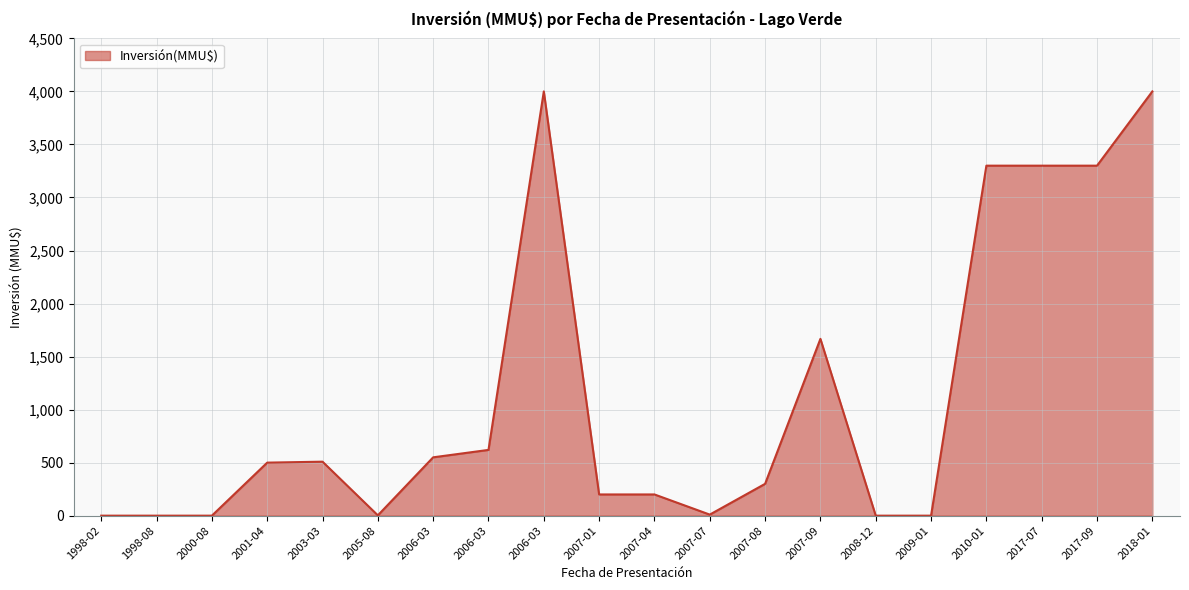

List the labels in order of value, largest first.

2006-03, 2018-01, 2010-01, 2017-07, 2017-09, 2007-09, 2006-03, 2006-03, 2003-03, 2001-04, 2007-08, 2007-01, 2007-04, 2007-07, 2005-08, 1998-02, 1998-08, 2000-08, 2008-12, 2009-01